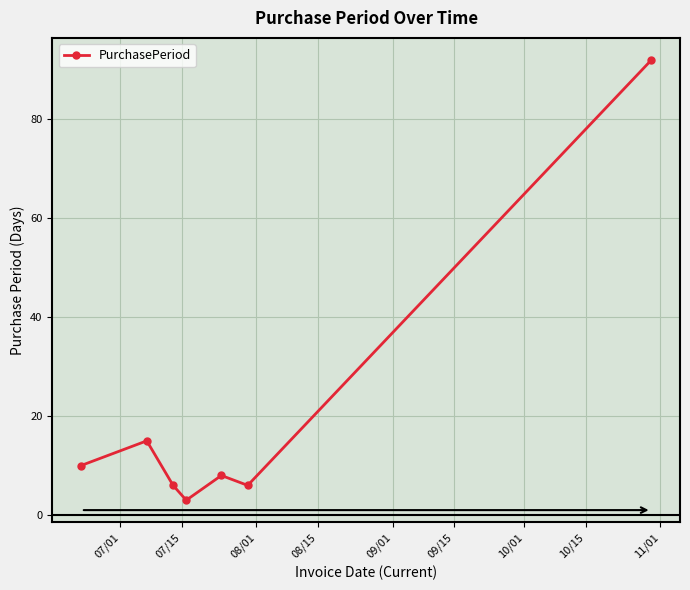

Reading left to right, transcribe all the data shown in this chart.

10	15	6	3	8	6	92